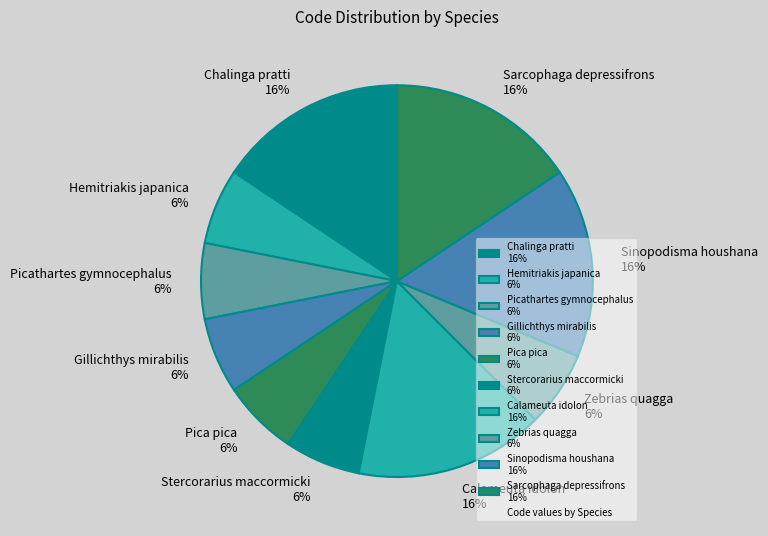

How many slices are in this pie chart?

10